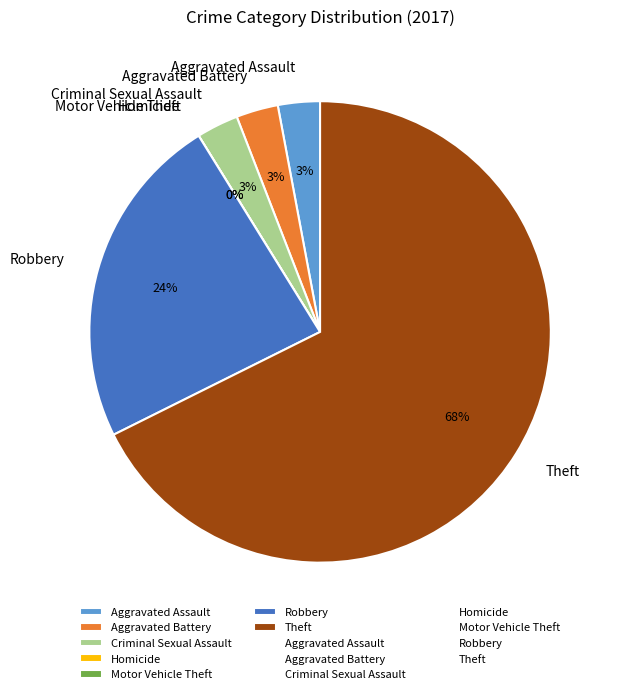

What is the change in value from Aggravated Battery to Homicide?

-1